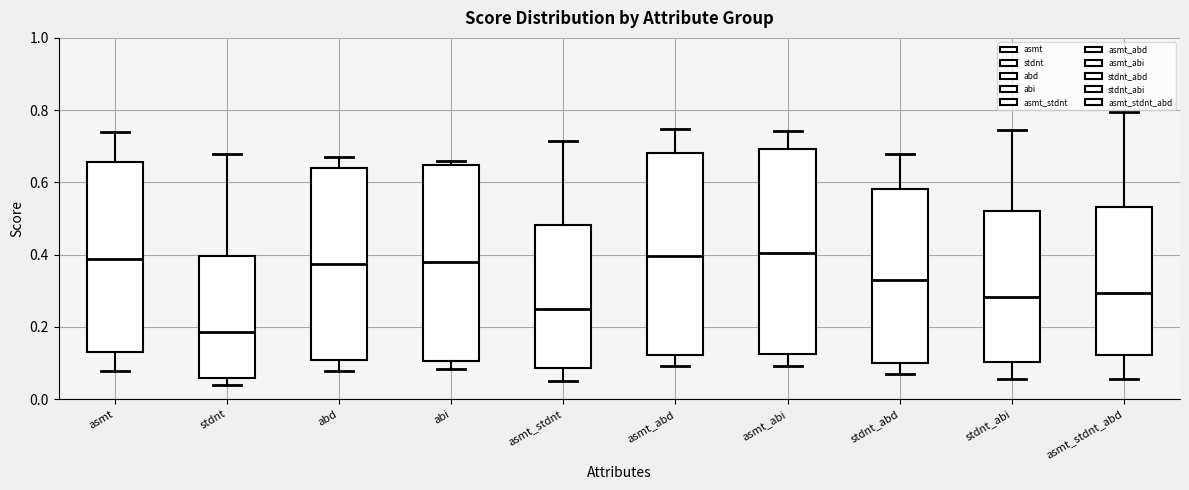

Reading left to right, transcribe this box plot: for each box, give where its median line is, the range the box spans, and where its two whiskers end, as read against the y-axis. The values are not printed on the chart, so give them approximately, as read against the axis.

asmt: median 0.38, box 0.14 to 0.66, whiskers 0.08 to 0.74
stdnt: median 0.18, box 0.06 to 0.40, whiskers 0.04 to 0.68
abd: median 0.38, box 0.10 to 0.64, whiskers 0.08 to 0.66
abi: median 0.38, box 0.10 to 0.64, whiskers 0.08 to 0.66
asmt_stdnt: median 0.26, box 0.08 to 0.48, whiskers 0.06 to 0.72
asmt_abd: median 0.40, box 0.12 to 0.68, whiskers 0.10 to 0.74
asmt_abi: median 0.40, box 0.12 to 0.70, whiskers 0.10 to 0.74
stdnt_abd: median 0.32, box 0.10 to 0.58, whiskers 0.06 to 0.68
stdnt_abi: median 0.28, box 0.10 to 0.52, whiskers 0.06 to 0.74
asmt_stdnt_abd: median 0.30, box 0.12 to 0.54, whiskers 0.06 to 0.80